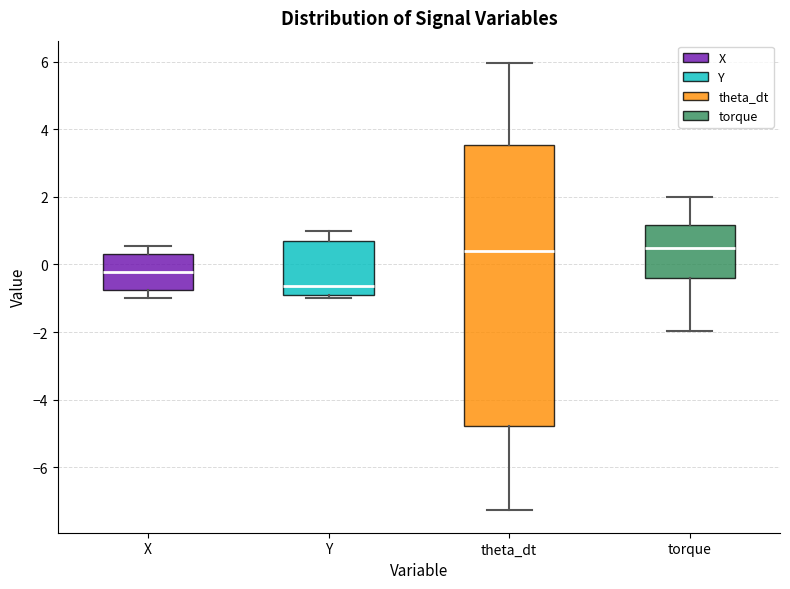

Where is the upper edge of the box for X on the y-axis? The values are not printed on the chart, so give them approximately, as read against the axis.

0.4